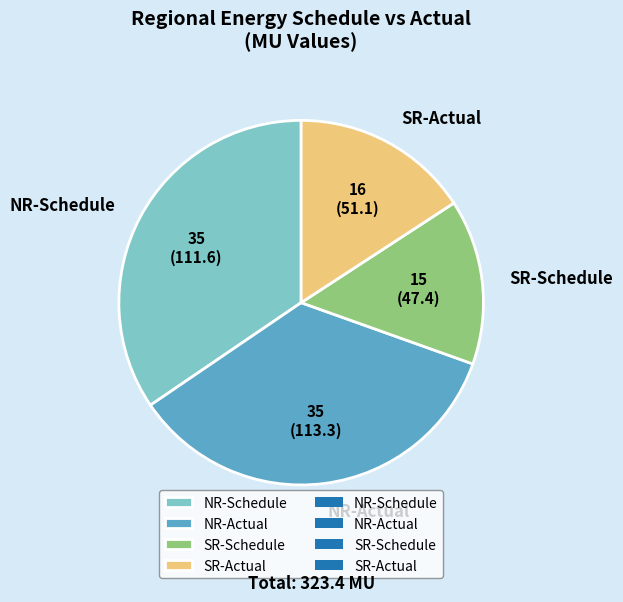

Rank the categories by value from highest to lowest.

NR-Actual, NR-Schedule, SR-Actual, SR-Schedule